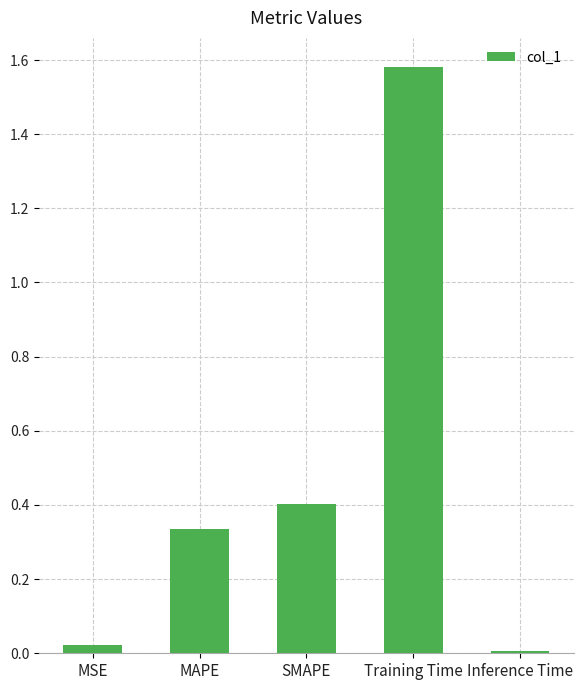

What is the average value?

0.5